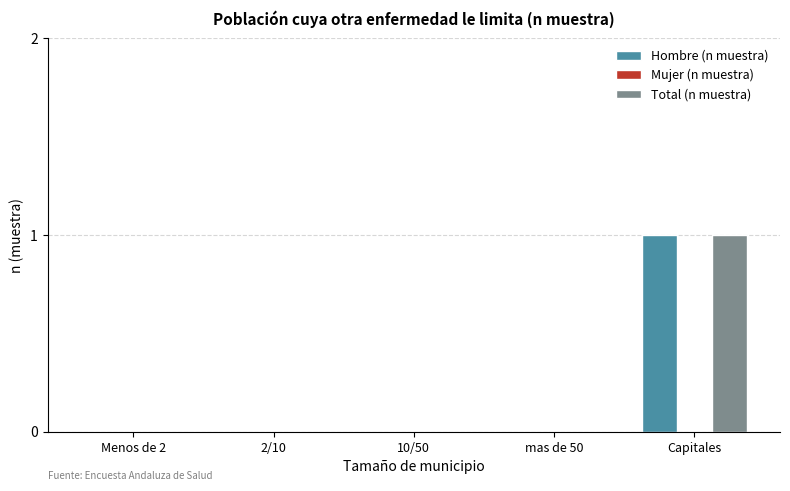

How many Hombre (n muestra) values are between 0 and 1?

5